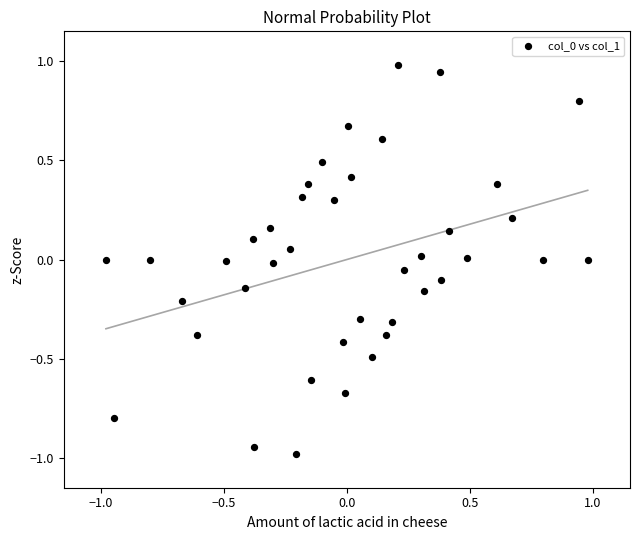

What is the range of Y values (max minus min)?

2.0